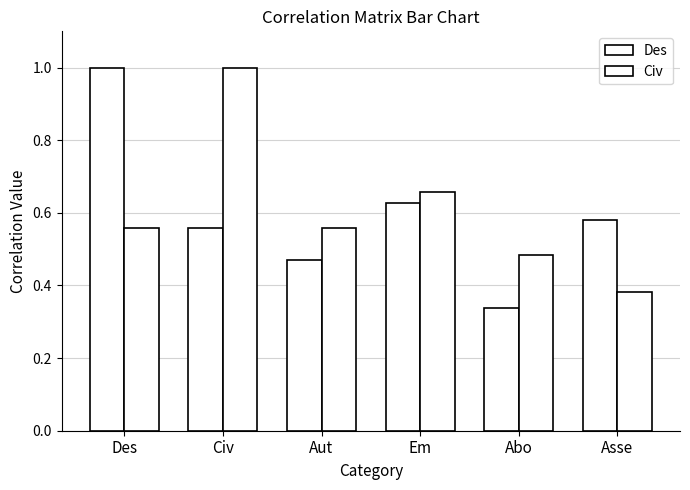

Does the chart contain any negative values?

No